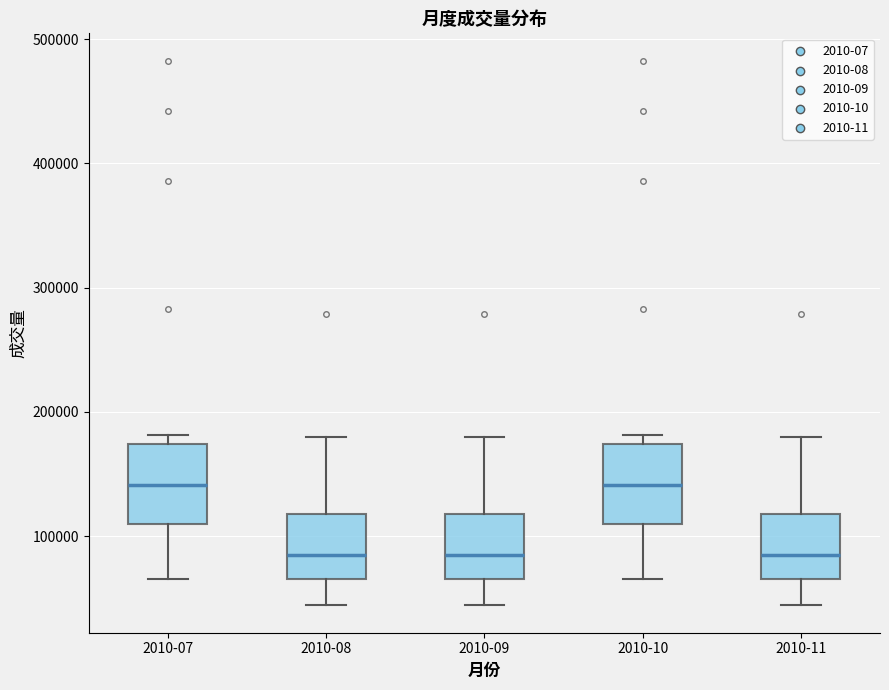

Reading left to right, transcribe this box plot: for each box, give where its median line is, the range the box spans, and where its two whiskers end, as read against the y-axis. The values are not printed on the chart, so give them approximately, as read against the axis.

2010-07: median 140000, box 110000 to 170000, whiskers 70000 to 180000
2010-08: median 80000, box 70000 to 120000, whiskers 40000 to 180000
2010-09: median 80000, box 70000 to 120000, whiskers 40000 to 180000
2010-10: median 140000, box 110000 to 170000, whiskers 70000 to 180000
2010-11: median 80000, box 70000 to 120000, whiskers 40000 to 180000